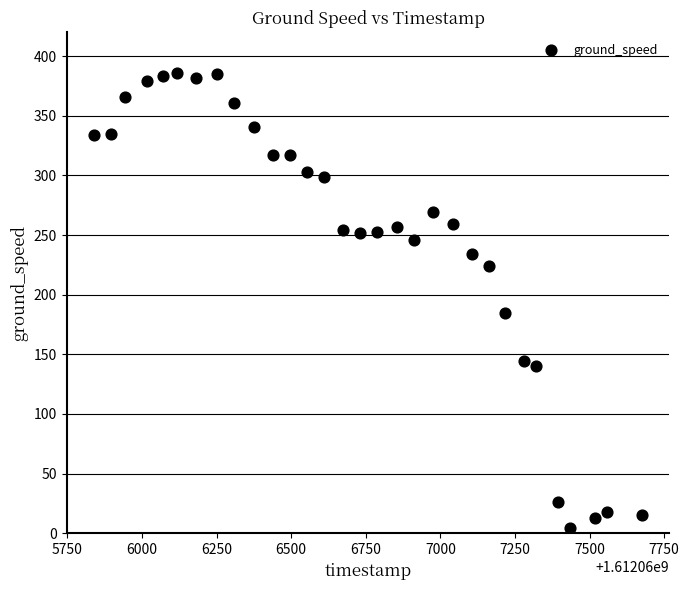

What Y value in the scatter plot is closest to 195?

185